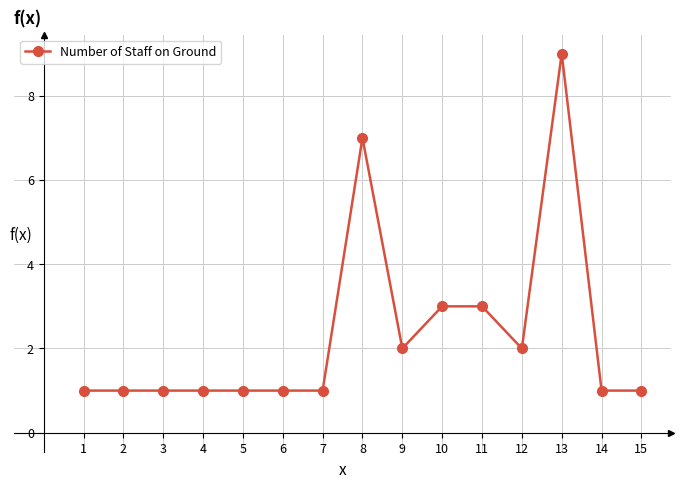

True or false: there are more than 1 points higher than both neighbors.

True